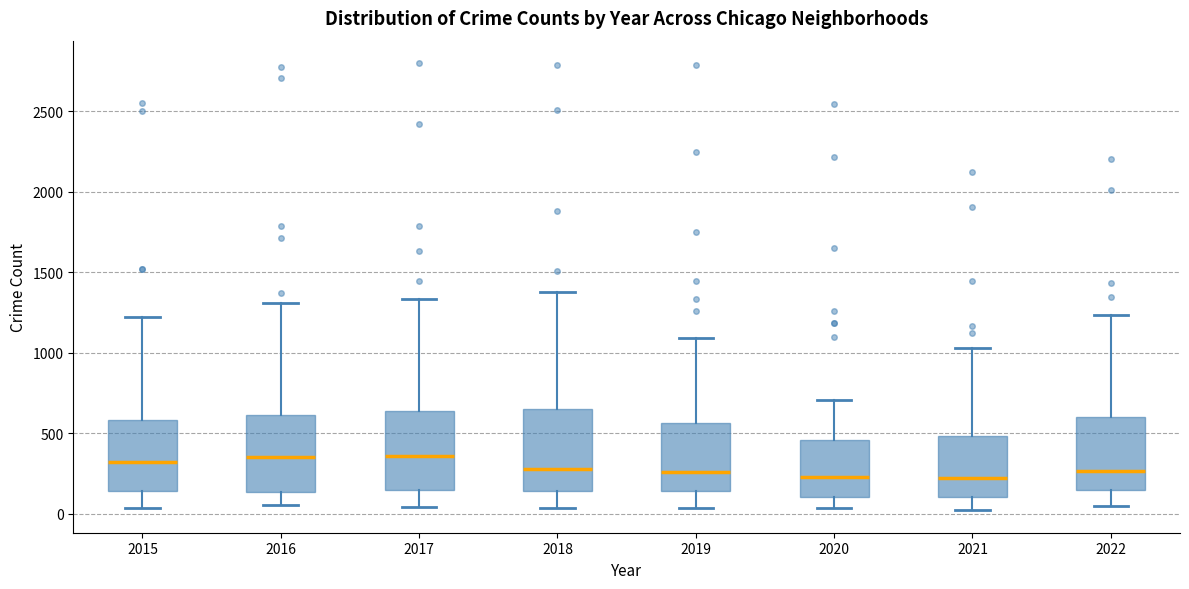

Reading left to right, transcribe this box plot: for each box, give where its median line is, the range the box spans, and where its two whiskers end, as read against the y-axis. The values are not printed on the chart, so give them approximately, as read against the axis.

2015: median 300, box 150 to 600, whiskers 50 to 1250
2016: median 350, box 150 to 600, whiskers 50 to 1300
2017: median 350, box 150 to 650, whiskers 50 to 1350
2018: median 300, box 150 to 650, whiskers 50 to 1400
2019: median 250, box 150 to 550, whiskers 50 to 1100
2020: median 250, box 100 to 450, whiskers 50 to 700
2021: median 250, box 100 to 500, whiskers 0 to 1050
2022: median 250, box 150 to 600, whiskers 50 to 1250